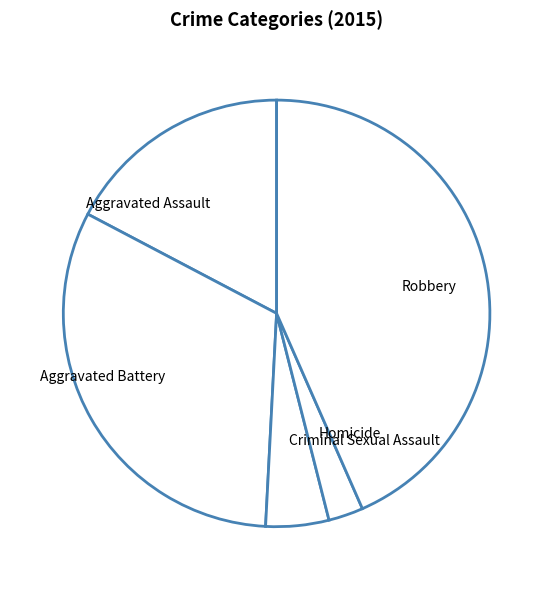

Count the number of slices in the pie.

5